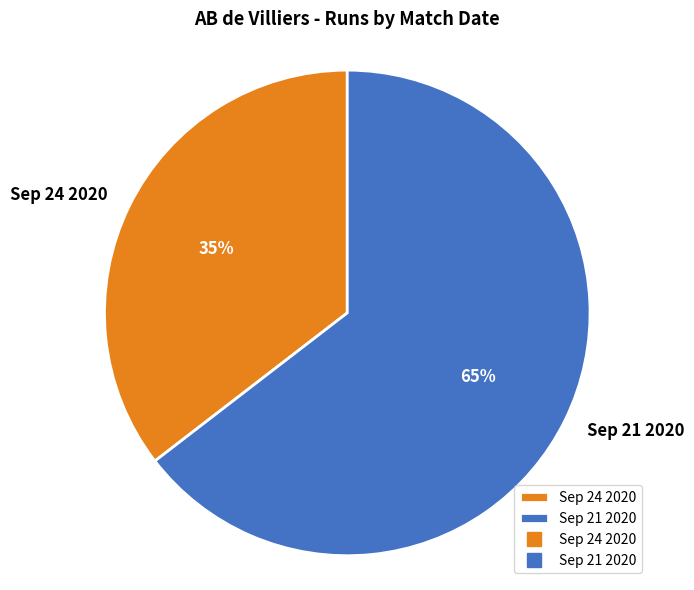

Which category has the smallest portion of the pie?

Sep 24 2020